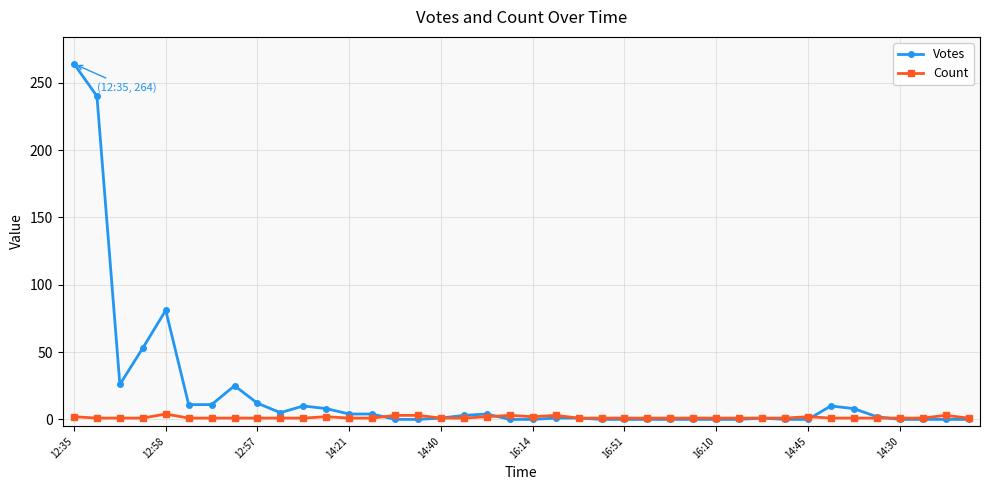

What is the highest value of the Votes series?

264